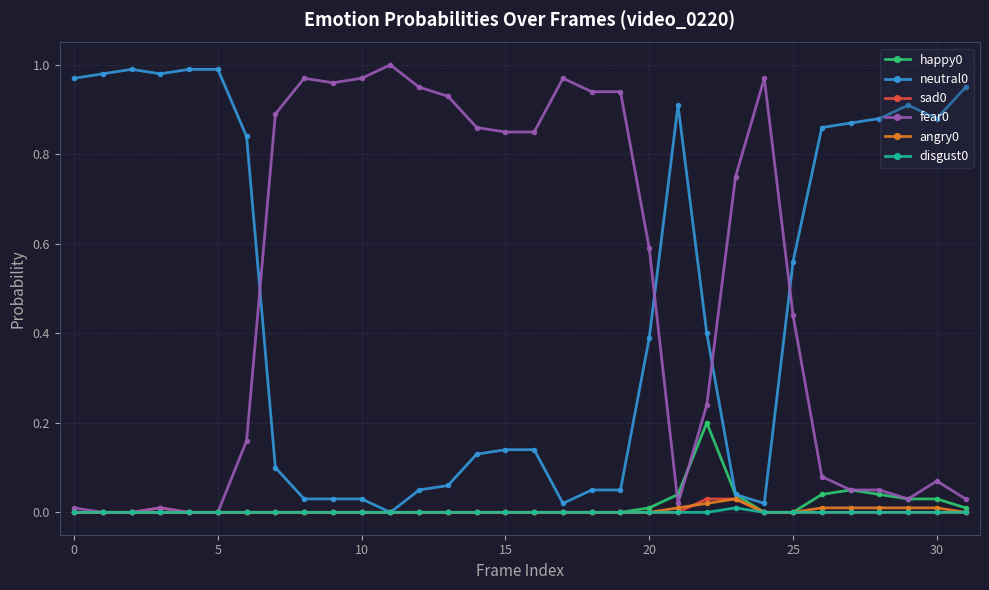

Count the number of data series in this chart.

6